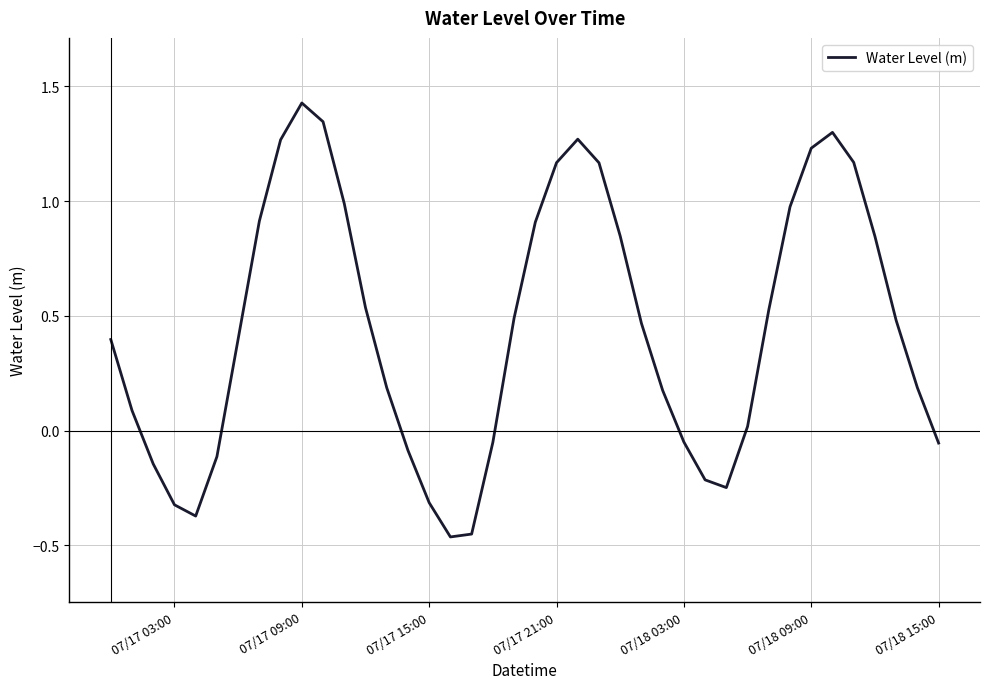

True or false: the data has more than 1 interior local peaks.

True